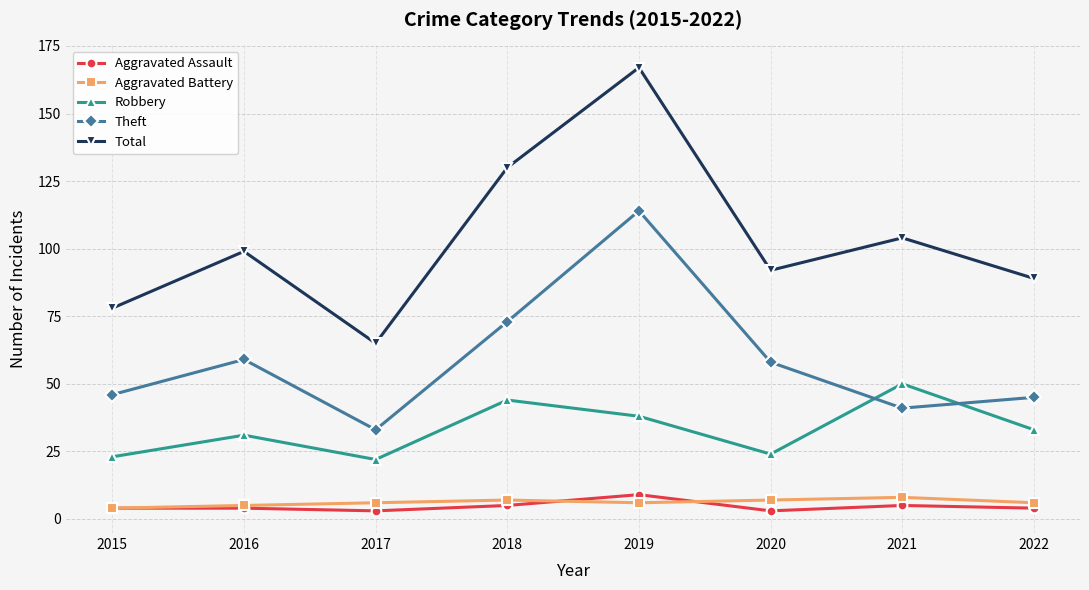

Reading right to left, list all the values displayed in this chart.

Aggravated Assault: 2022=4	2021=5	2020=3	2019=9	2018=5	2017=3	2016=4	2015=4
Aggravated Battery: 2022=6	2021=8	2020=7	2019=6	2018=7	2017=6	2016=5	2015=4
Robbery: 2022=33	2021=50	2020=24	2019=38	2018=44	2017=22	2016=31	2015=23
Theft: 2022=45	2021=41	2020=58	2019=114	2018=73	2017=33	2016=59	2015=46
Total: 2022=89	2021=104	2020=92	2019=167	2018=130	2017=65	2016=99	2015=78